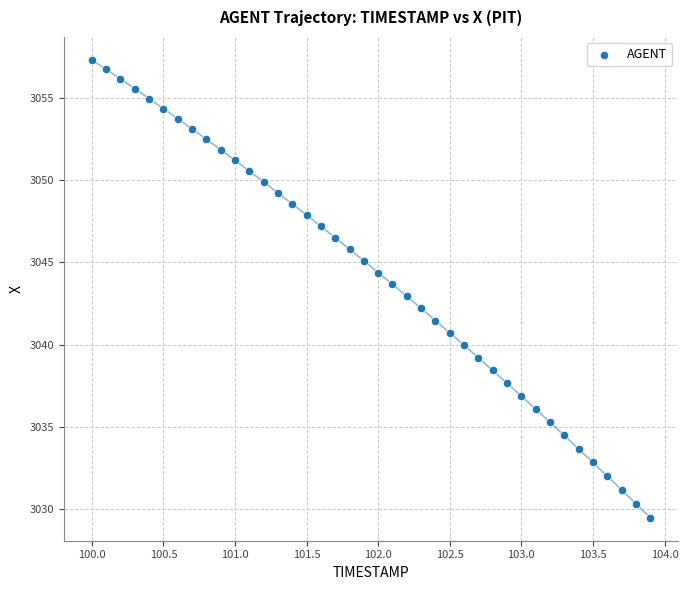

What is the range of Y values (max minus min)?

27.8